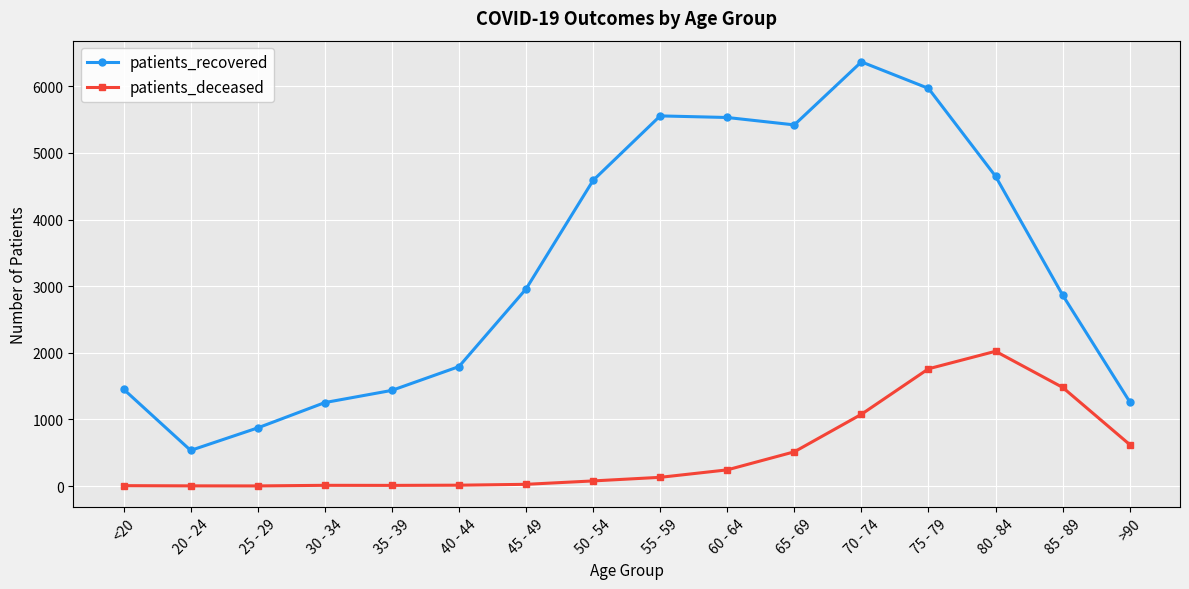

True or false: patients_recovered and patients_deceased cross at least once.

False